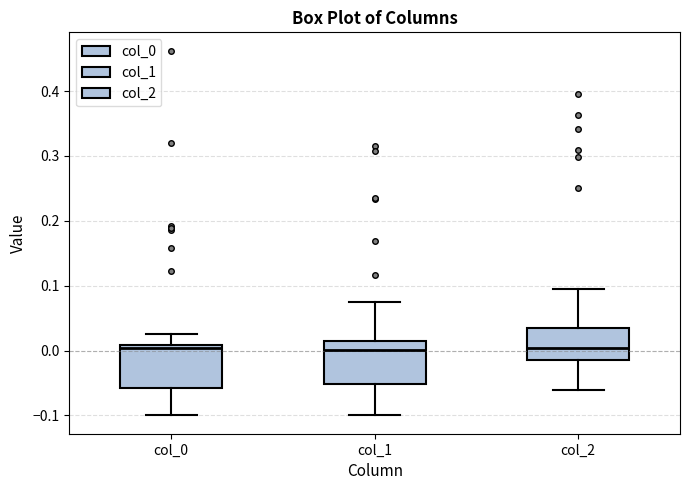

Reading left to right, read every box against the y-axis: the position of its median line, the range the box covers, and the ends of its whiskers. The values are not printed on the chart, so give them approximately, as read against the axis.

col_0: median 0.00, box -0.06 to 0.01, whiskers -0.10 to 0.02
col_1: median 0.00, box -0.05 to 0.01, whiskers -0.10 to 0.08
col_2: median 0.00, box -0.01 to 0.04, whiskers -0.06 to 0.10